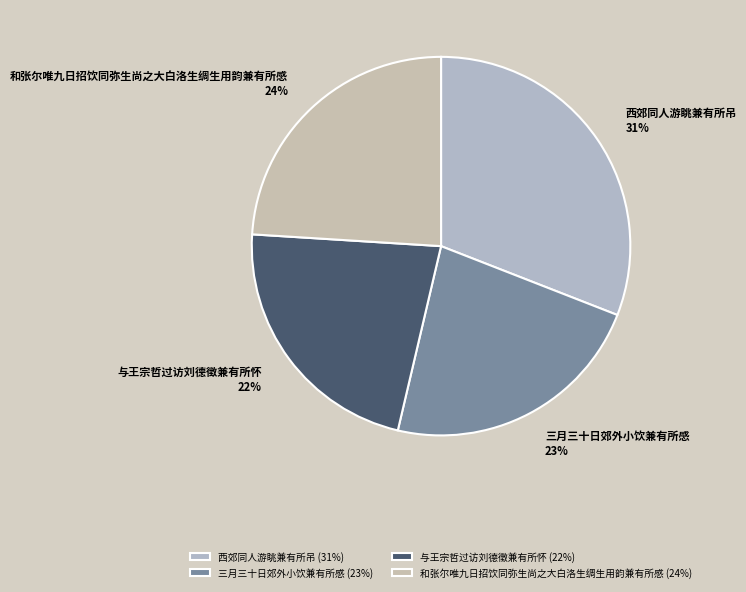

Is 与王宗哲过访刘德徵兼有所怀 the majority of the pie?

No